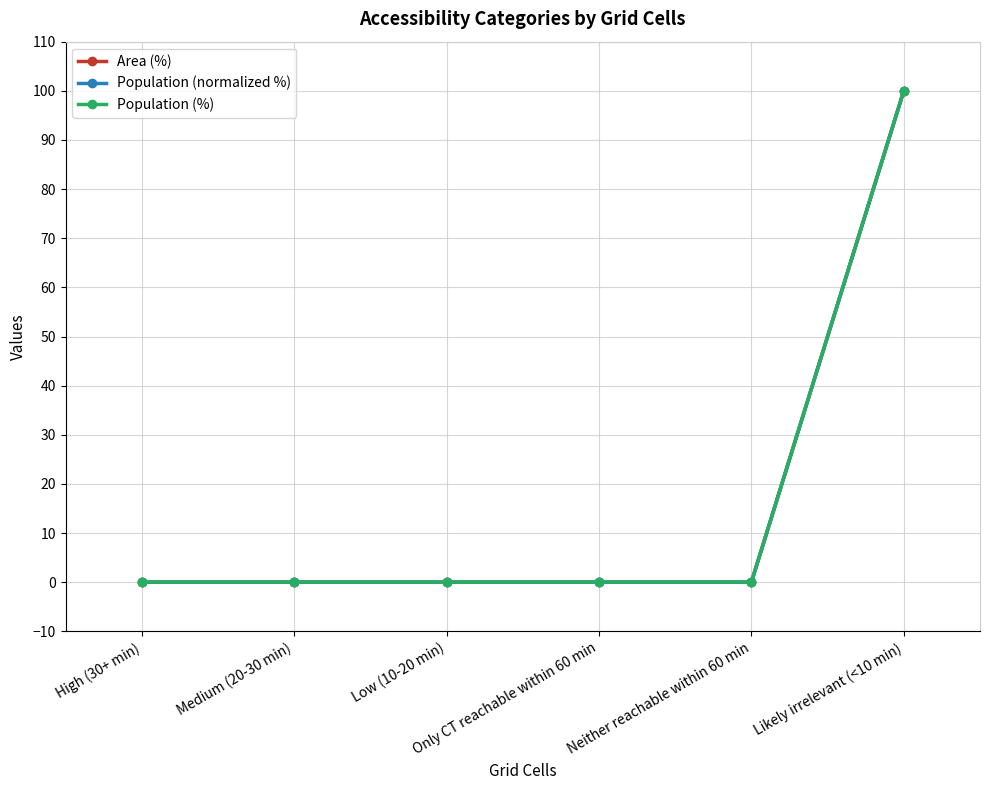

How many lines are shown in the chart?

3